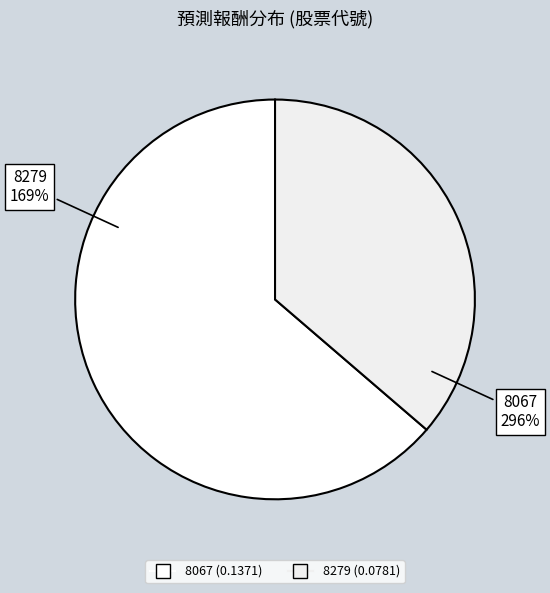

How many segments does this pie chart have?

2